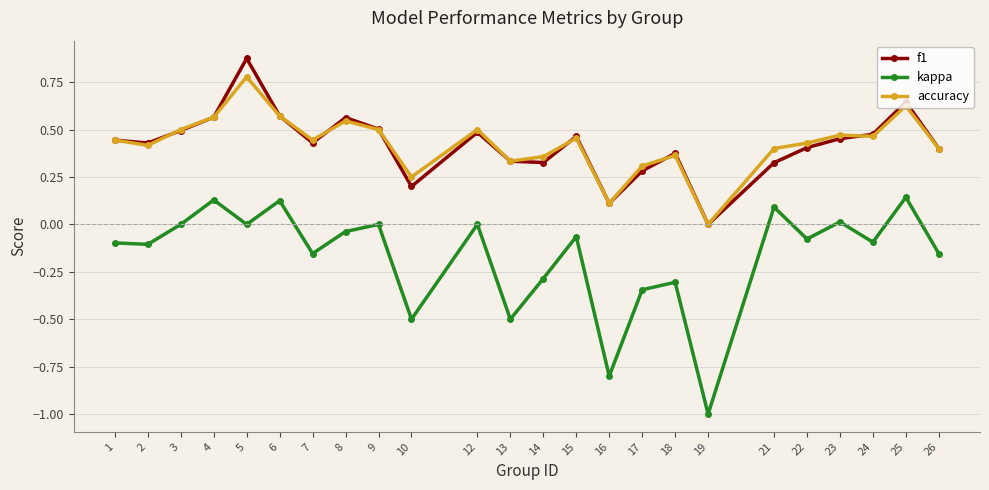

Between 6 and 18, which series saw the biggest shift?

kappa